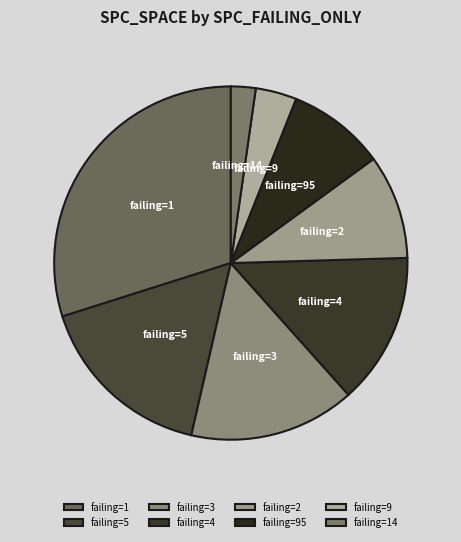

Which slice is the smallest?

failing=14